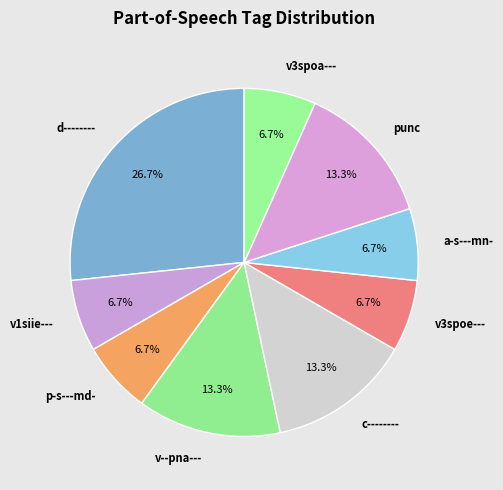

What percentage is the v--pna--- slice, to the nearest percent?

13%